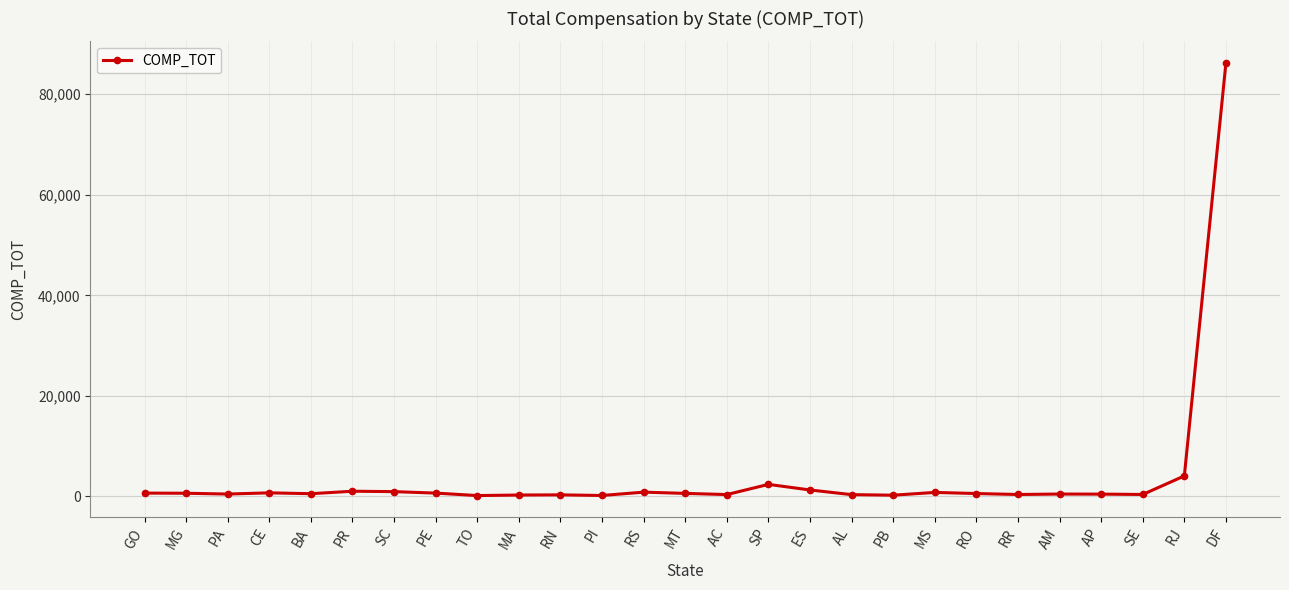

How many data points are above 584?

14